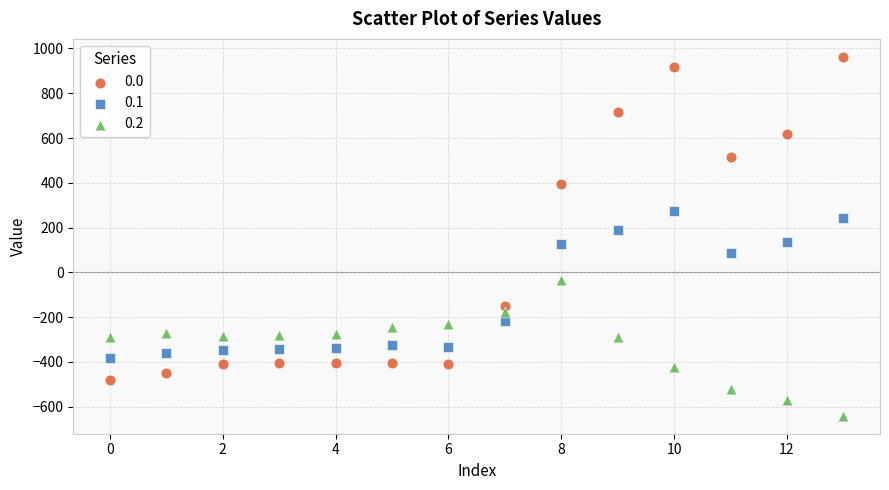

Across all data points, what is the range of Y values (max minus min)?

1603.1